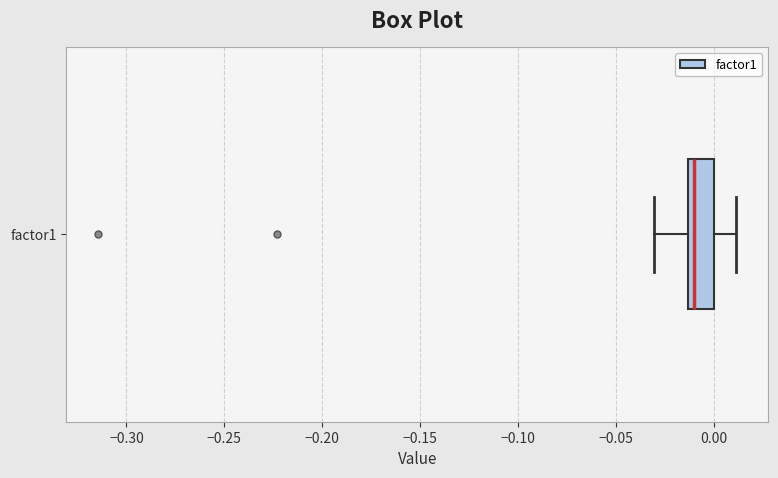

Where does the median line of the box for factor1 sit on the x-axis? The values are not printed on the chart, so give them approximately, as read against the axis.

-0.010